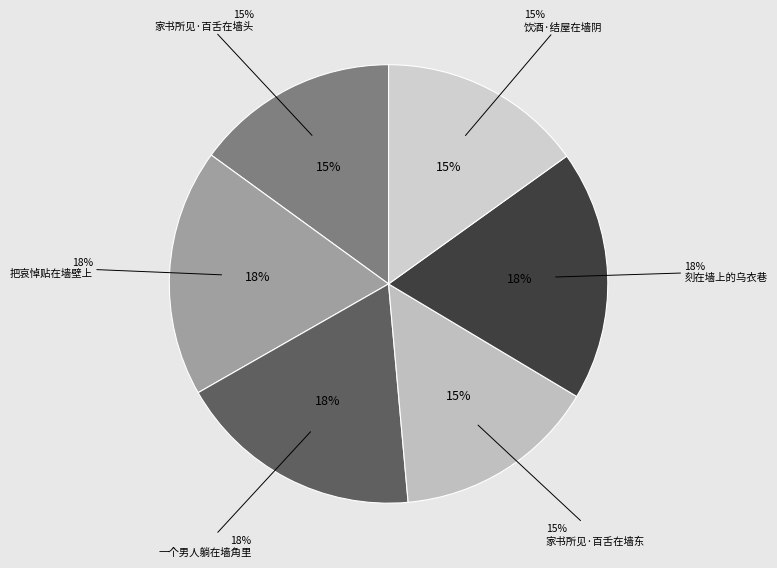

What percentage is the 一个男人躺在墙角里 slice, to the nearest percent?

18%